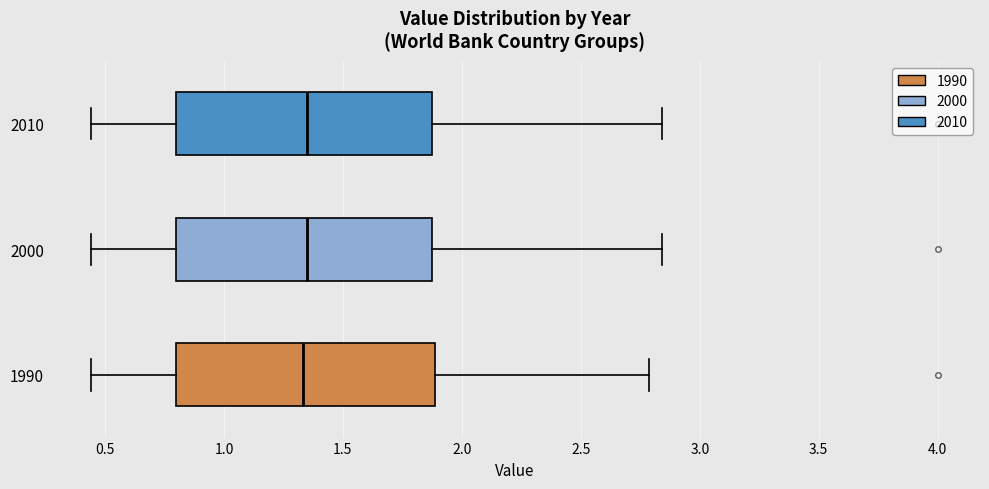

Reading bottom to top, read every box against the x-axis: the position of its median line, the range the box covers, and the ends of its whiskers. The values are not printed on the chart, so give them approximately, as read against the axis.

1990: median 1.35, box 0.80 to 1.90, whiskers 0.45 to 2.80
2000: median 1.35, box 0.80 to 1.90, whiskers 0.45 to 2.85
2010: median 1.35, box 0.80 to 1.85, whiskers 0.45 to 2.85